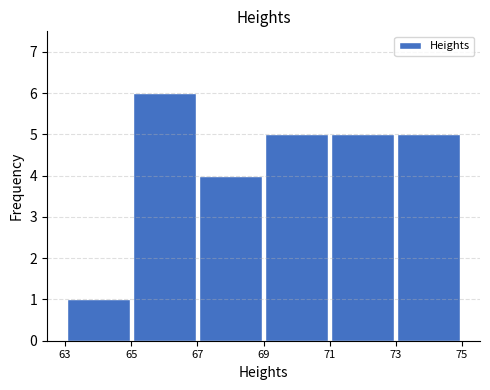

Reading left to right, transcribe this chart: for each bar, give the range it covers on the x-axis and its height. The values are not printed on the chart, so give them approximately, as read against the axis.

63 to 65: 1
65 to 67: 6
67 to 69: 4
69 to 71: 5
71 to 73: 5
73 to 75: 5